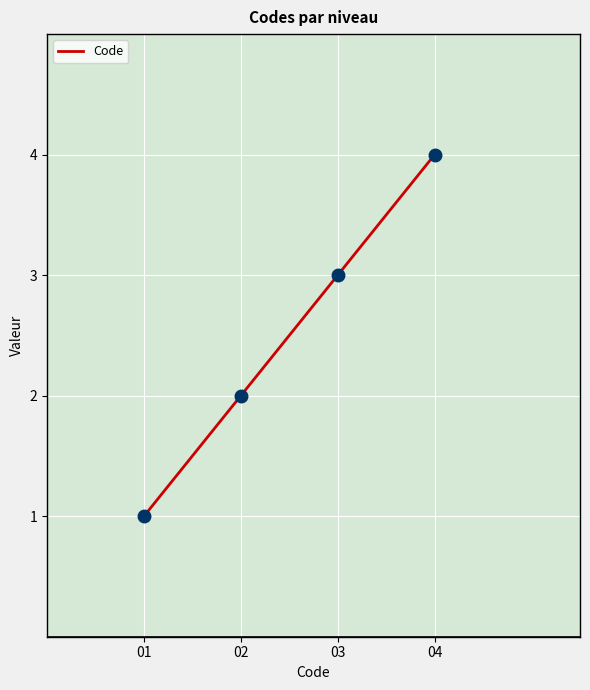

Which label corresponds to the smallest value in the chart?

01